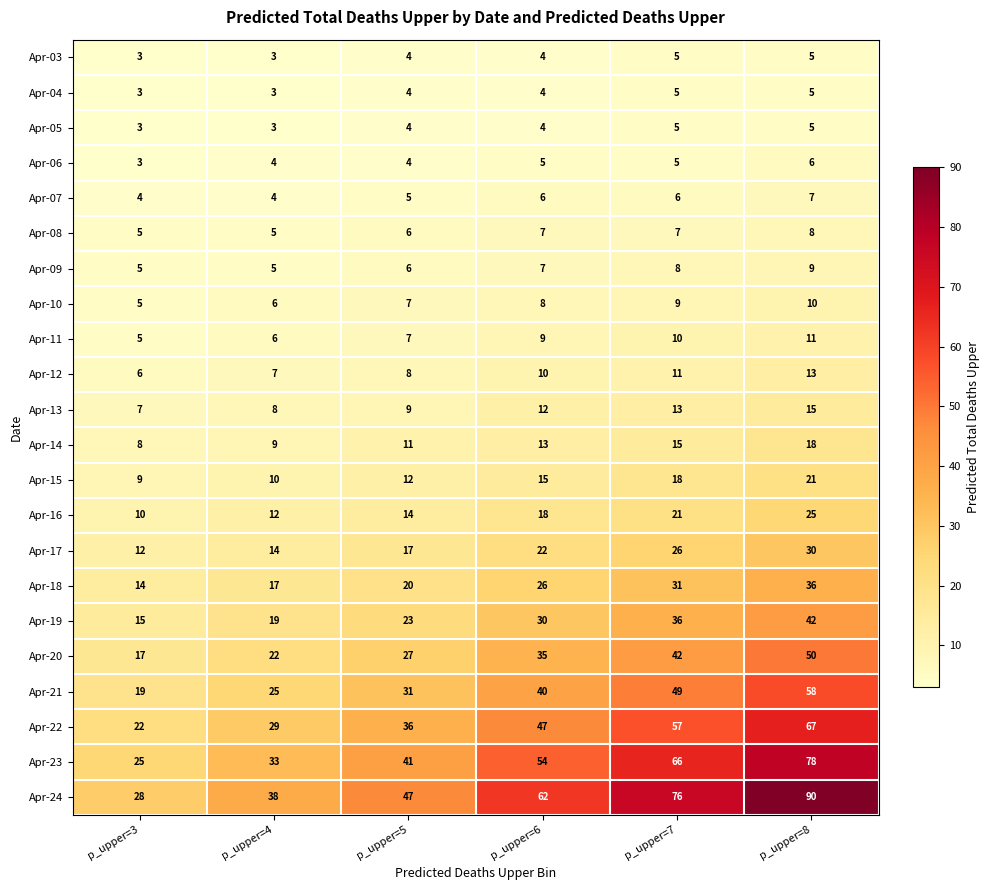

At which label does Apr-16 reach its peak?

p_upper=8